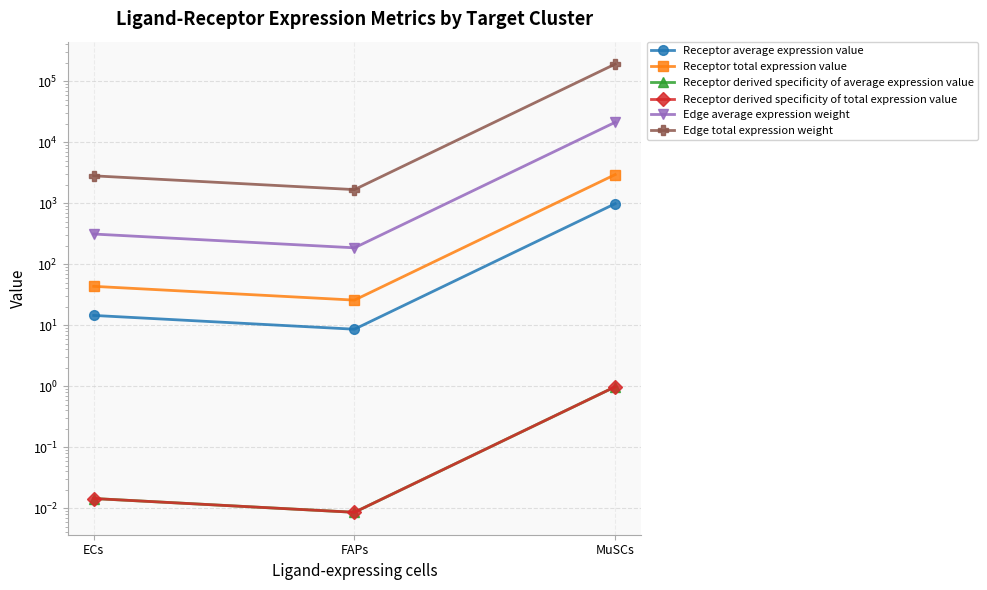

What position from the left is FAPs?

2